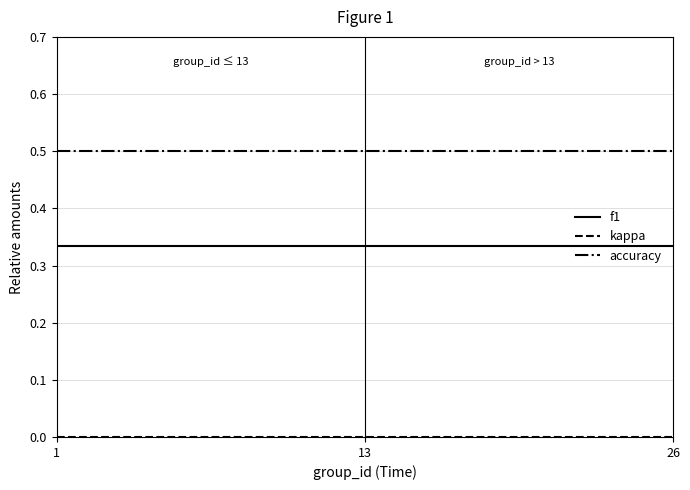

What is the maximum value shown in the chart?

0.5